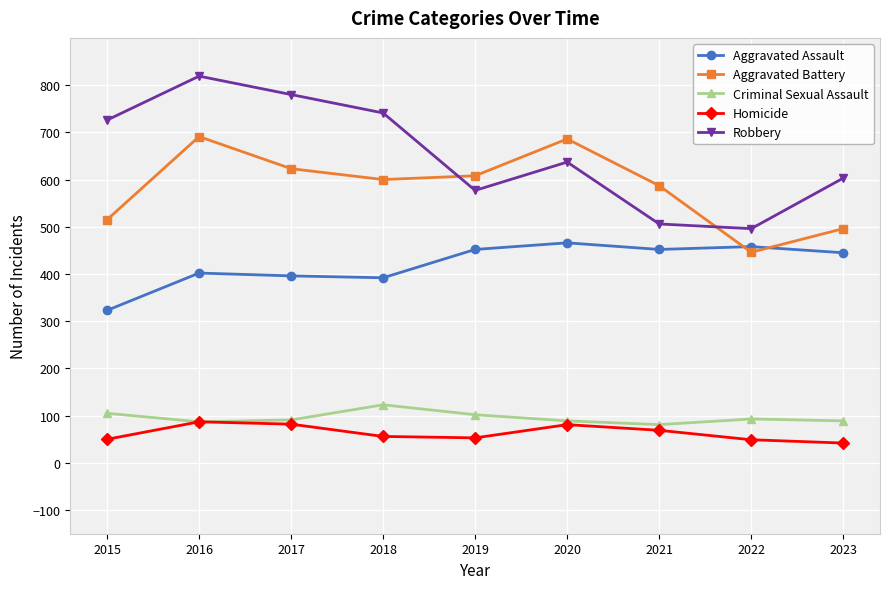

List the series in order of their peak value, lowest first.

Homicide, Criminal Sexual Assault, Aggravated Assault, Aggravated Battery, Robbery